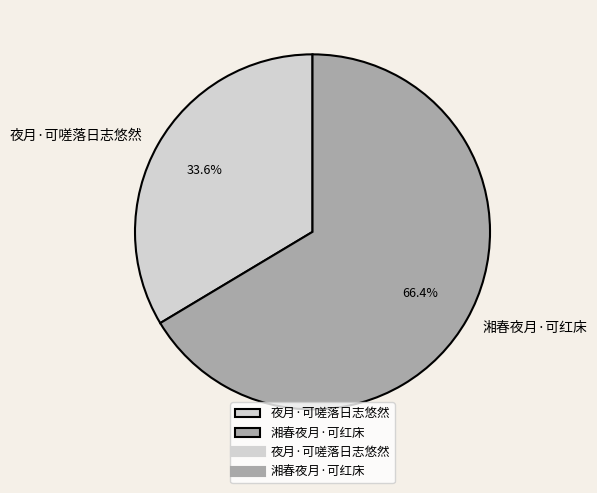

What percentage do 夜月·可嗟落日志悠然 and 湘春夜月·可红床 together represent?

100.0%